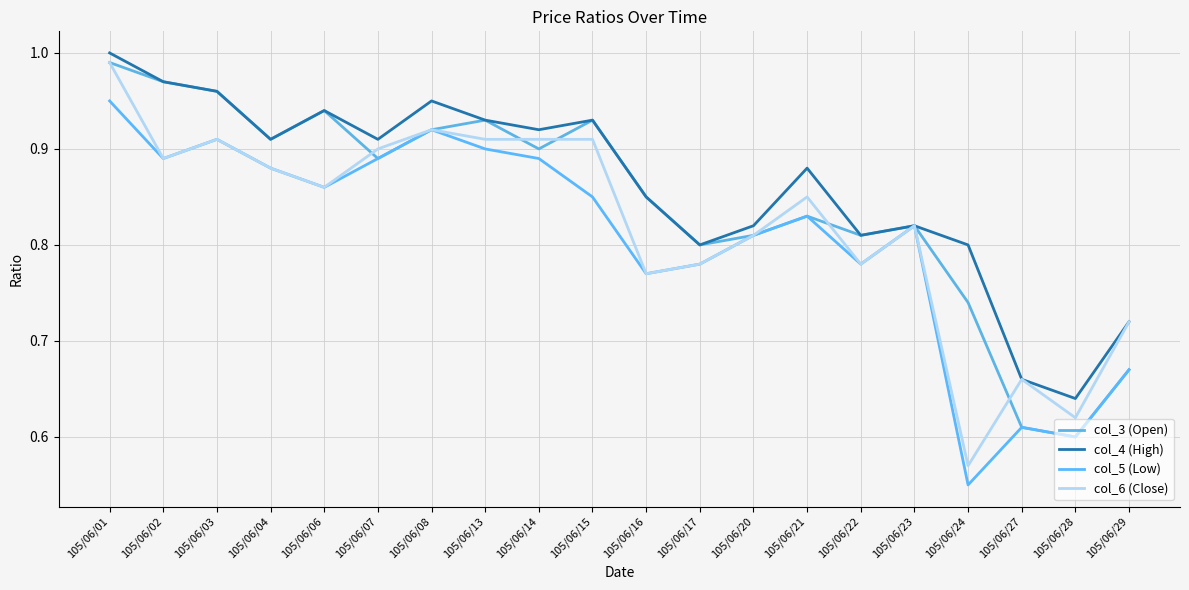

True or false: col_3 (Open) and col_6 (Close) cross at least once.

True